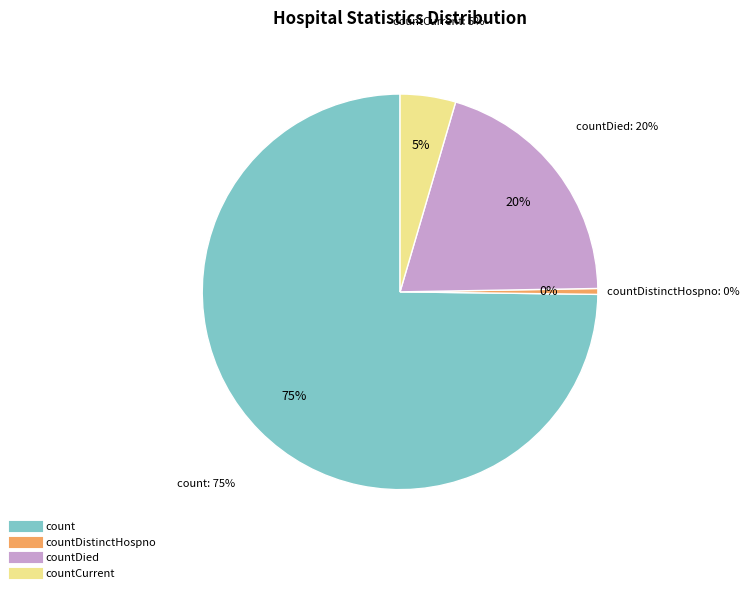

To the nearest percent, what is the difference between the largest and smallest slice percentages?

75%